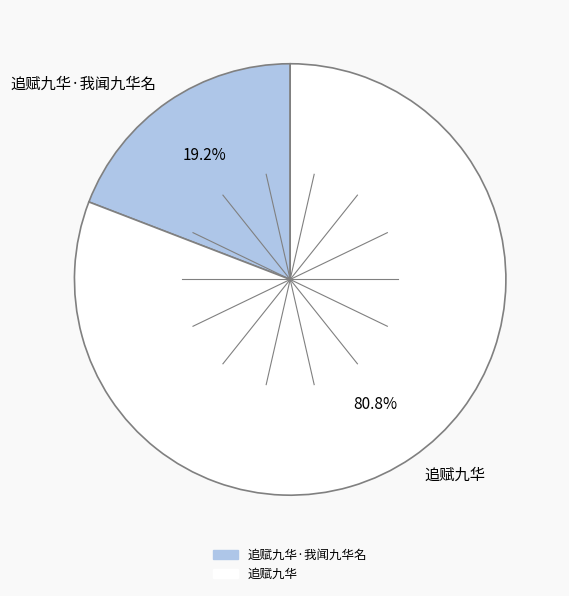

Which category has the smallest portion of the pie?

追赋九华·我闻九华名